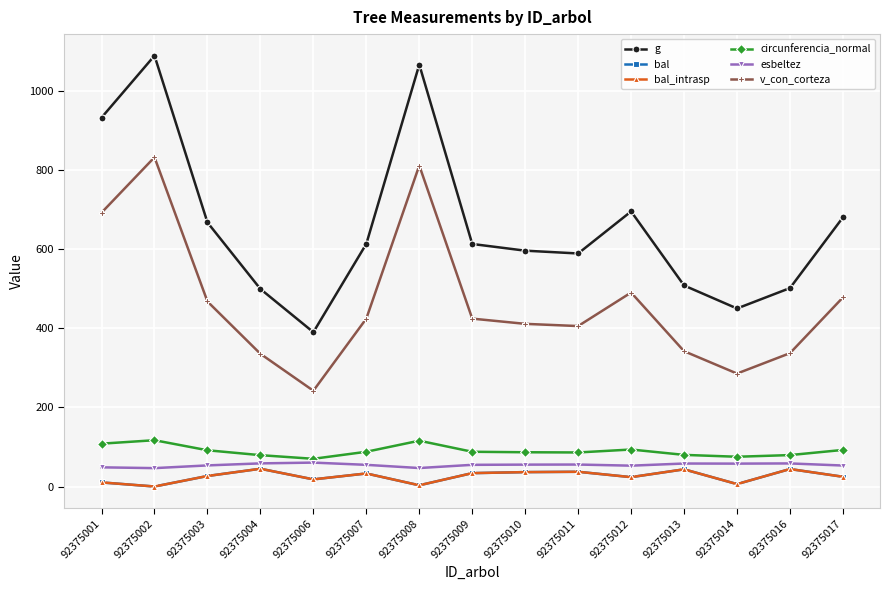

Reading left to right, transcribe all the data shown in this chart.

g: 92375001=932.2	92375002=1088.7	92375003=667.3	92375004=499.1	92375006=389.9	92375007=613.1	92375008=1066.1	92375009=612.9	92375010=595.9	92375011=588.8	92375012=695.1	92375013=508.0	92375014=449.8	92375016=501.4	92375017=680.0
bal: 92375001=10.3	92375002=0.0	92375003=26.5	92375004=44.8	92375006=18.0	92375007=32.9	92375008=3.1	92375009=33.8	92375010=36.4	92375011=37.2	92375012=23.6	92375013=43.4	92375014=6.1	92375016=44.1	92375017=24.6
bal_intrasp: 92375001=10.3	92375002=0.0	92375003=26.5	92375004=44.8	92375006=18.0	92375007=32.9	92375008=3.1	92375009=33.8	92375010=36.4	92375011=37.2	92375012=23.6	92375013=43.4	92375014=6.1	92375016=44.1	92375017=24.6
circunferencia_normal: 92375001=108.2	92375002=117.0	92375003=91.6	92375004=79.2	92375006=70.0	92375007=87.8	92375008=115.7	92375009=87.8	92375010=86.5	92375011=86.0	92375012=93.5	92375013=79.9	92375014=75.2	92375016=79.4	92375017=92.4
esbeltez: 92375001=48.4	92375002=46.4	92375003=53.3	92375004=58.4	92375006=60.4	92375007=54.7	92375008=46.7	92375009=54.8	92375010=55.3	92375011=55.5	92375012=52.6	92375013=58.1	92375014=57.8	92375016=58.3	92375017=53.0
v_con_corteza: 92375001=692.0	92375002=832.0	92375003=467.5	92375004=335.3	92375006=242.0	92375007=424.2	92375008=811.1	92375009=424.2	92375010=411.0	92375011=405.4	92375012=490.1	92375013=341.9	92375014=285.4	92375016=336.9	92375017=477.8